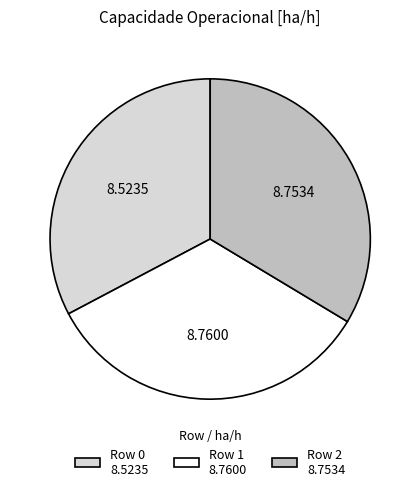

Count the number of slices in the pie.

3